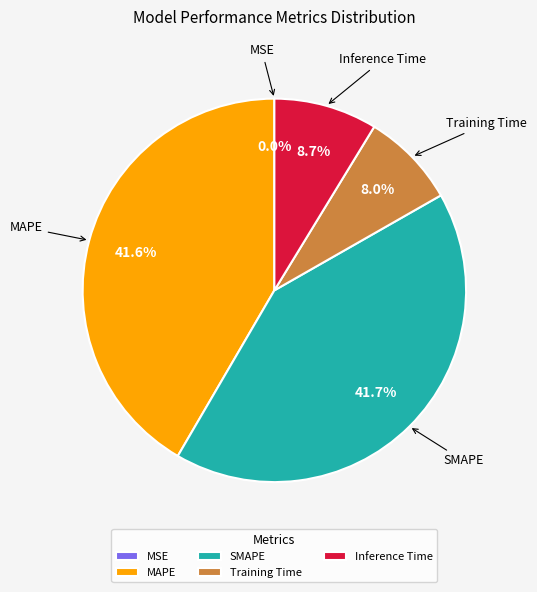

Is there a majority slice in this chart?

No